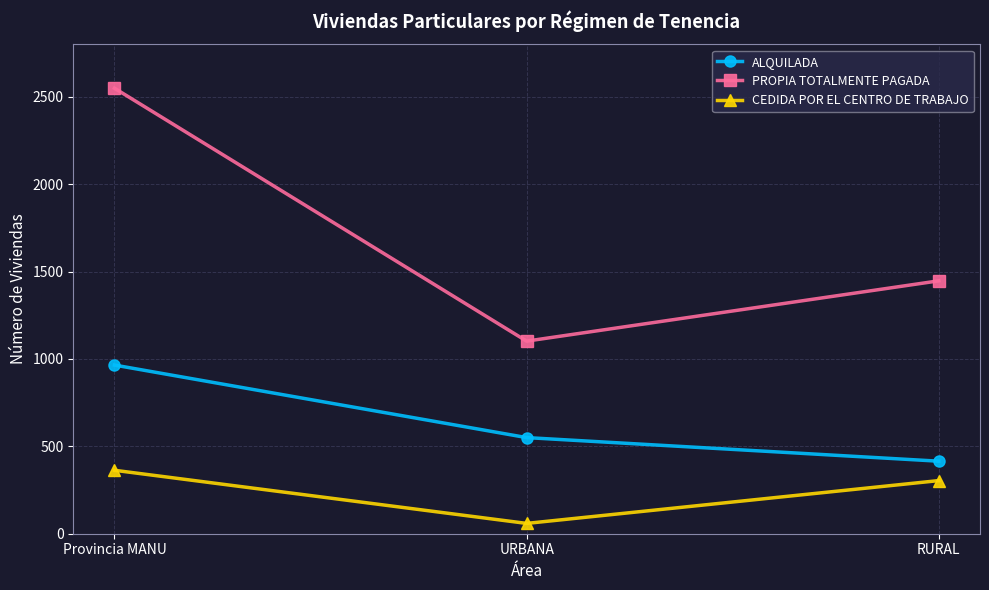

Is the value of CEDIDA POR EL CENTRO DE TRABAJO at RURAL greater than the value of ALQUILADA at RURAL?

No